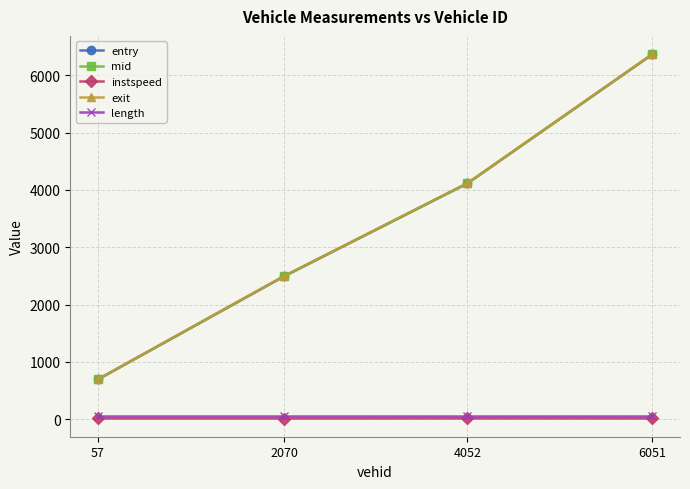

Is it true that instspeed equals 13.6 at 2070?

True